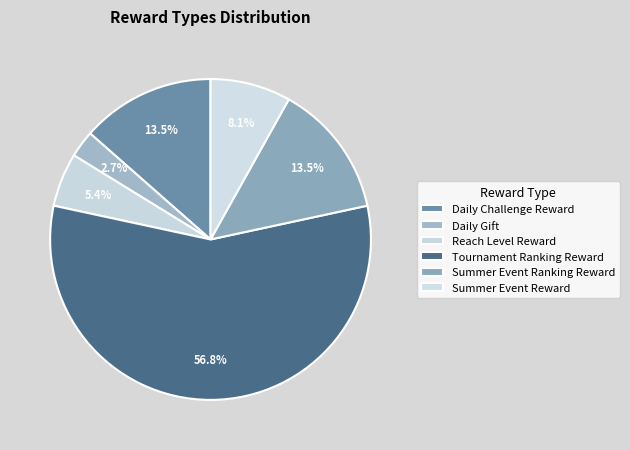

Count the number of slices in the pie.

6